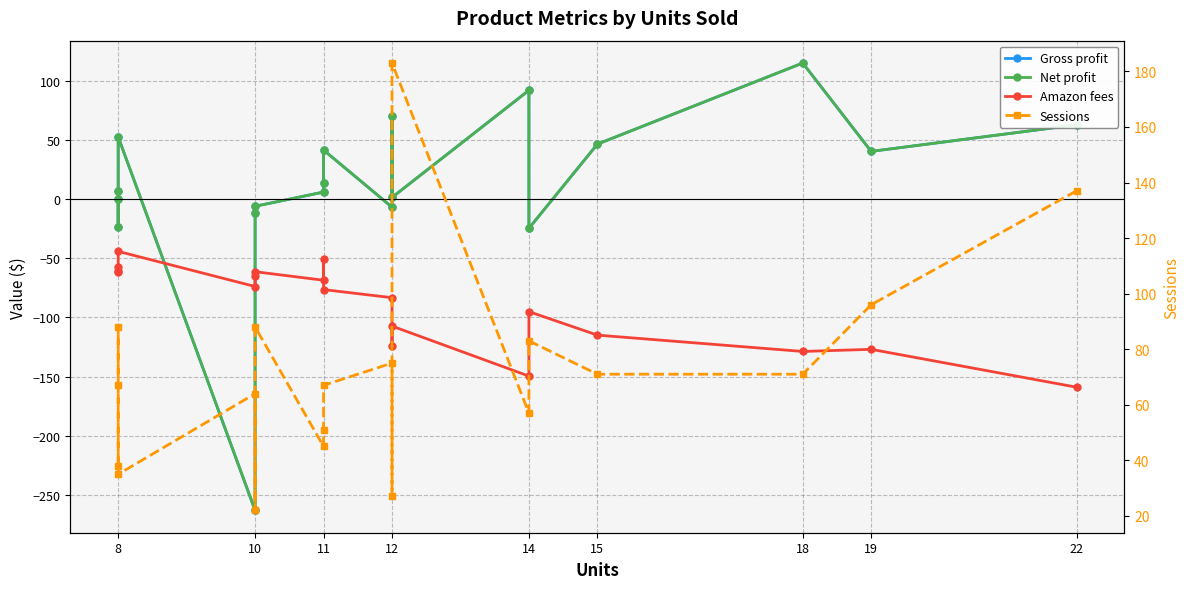

At 10, list the series in order from largest to smallest.

Sessions, Gross profit, Net profit, Amazon fees